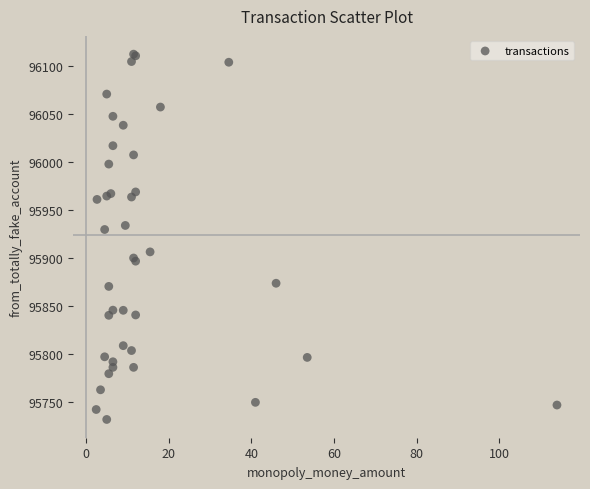

What Y value in the scatter plot is closest to 95922?

95929.7